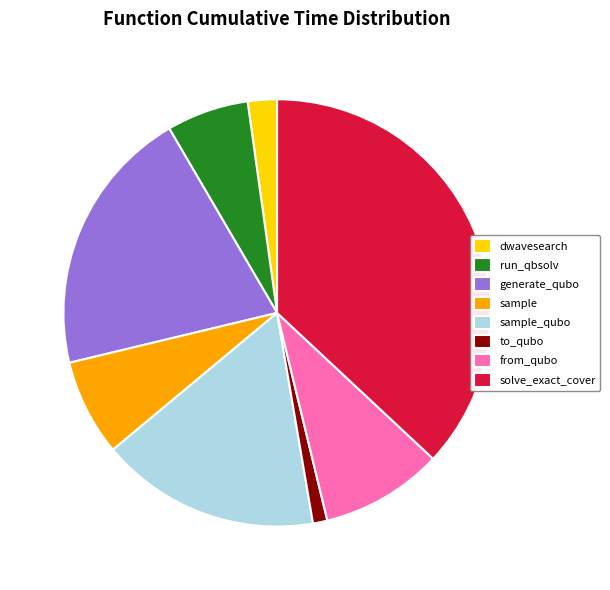

Is to_qubo the majority of the pie?

No